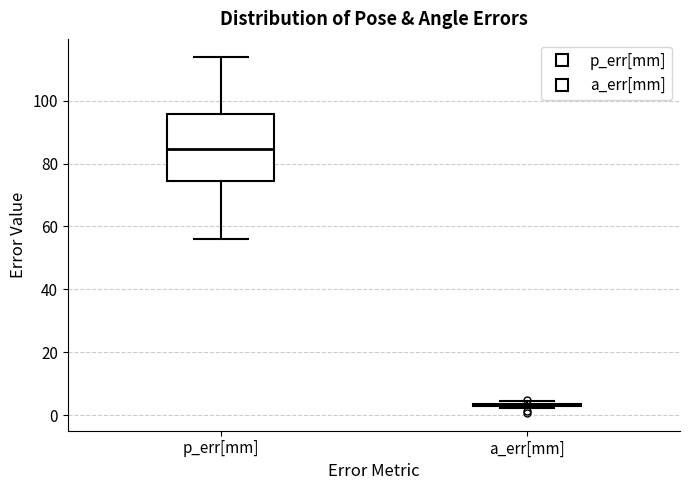

Which box is the tallest, from its lower edge to its upper edge?

p_err[mm]